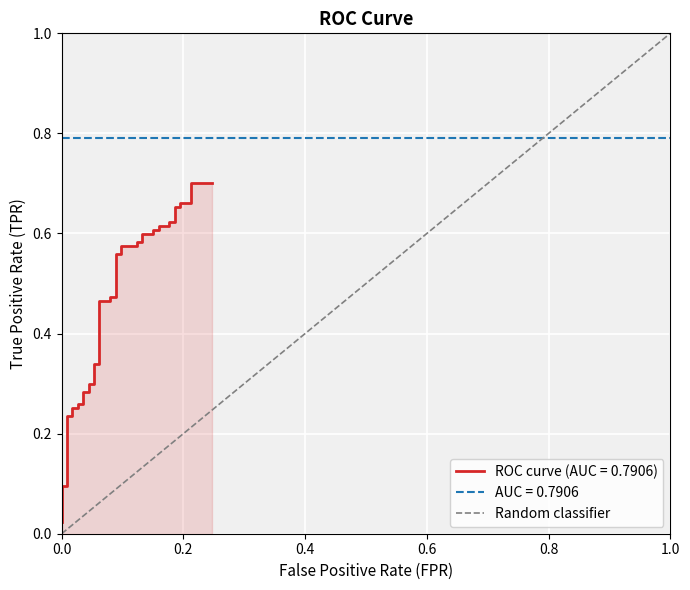

Does the chart display data point markers on the line(s)?

No